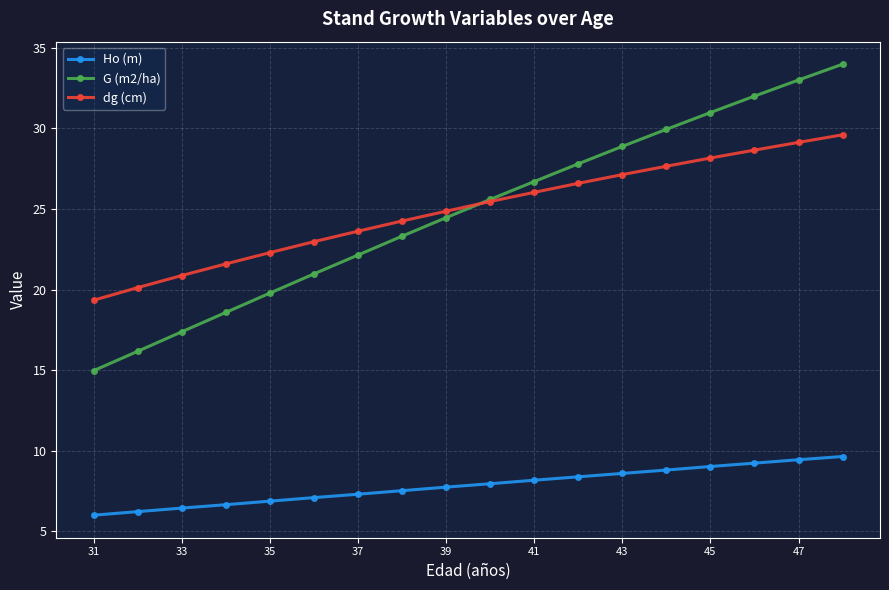

What is the value of the dg (cm) point at the 5th from the left?

22.3